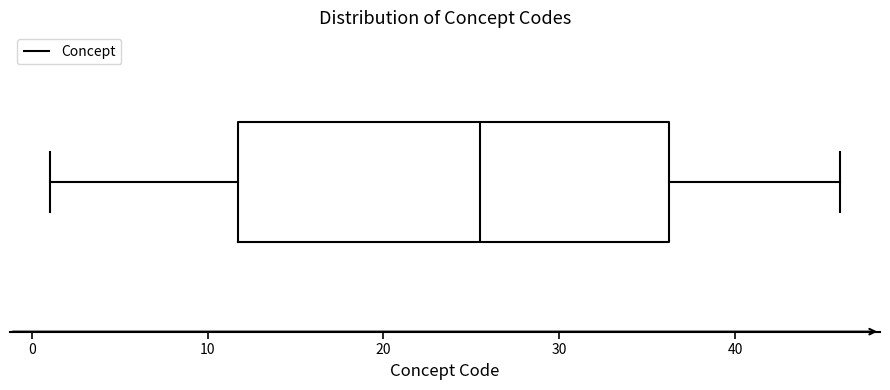

Where does the left whisker of the box end on the x-axis? The values are not printed on the chart, so give them approximately, as read against the axis.

1